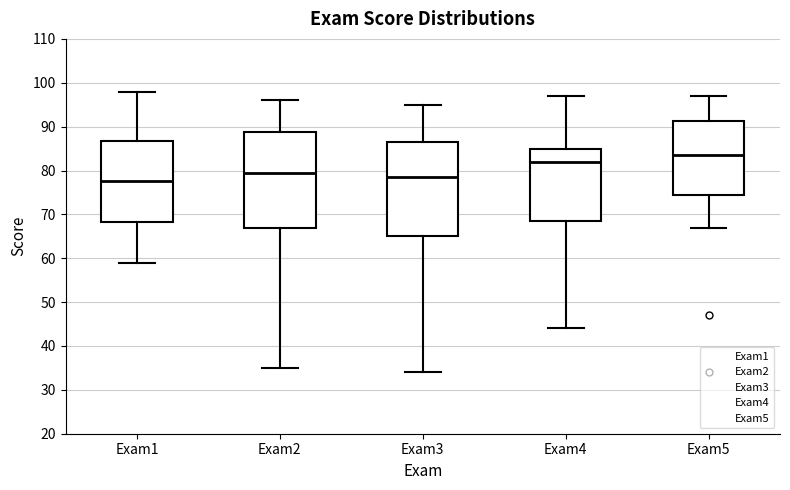

Which box's median line is the lowest?

Exam1